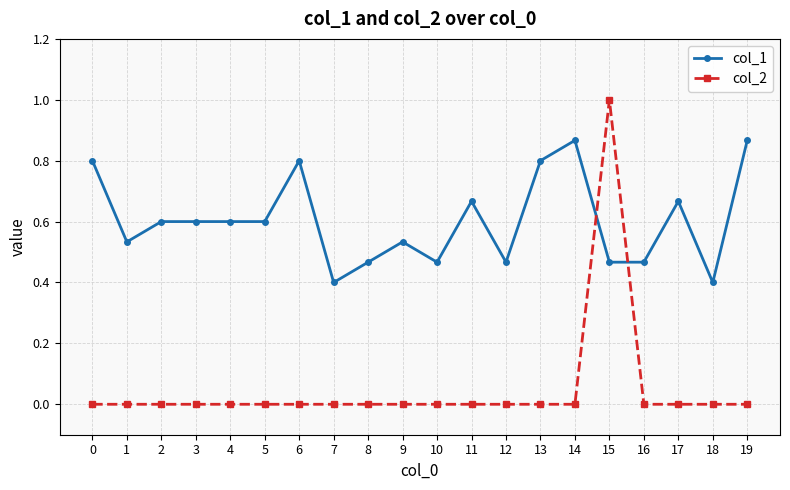

Is it true that col_2 equals 0.0 at 12?

True